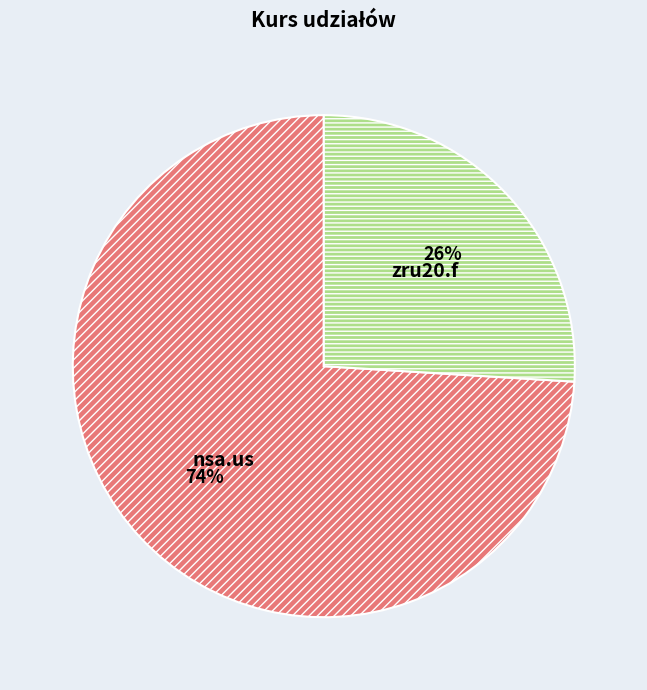

What is the smallest slice in the pie chart?

zru20.f